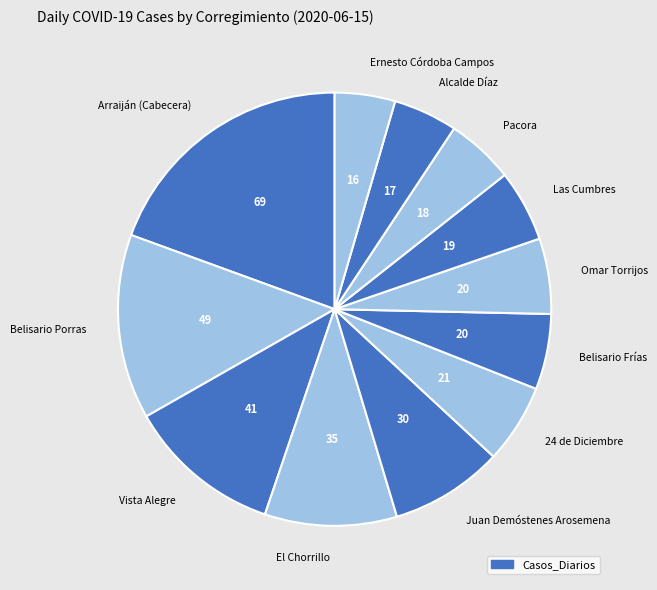

Does Vista Alegre represent more than half of the total?

No